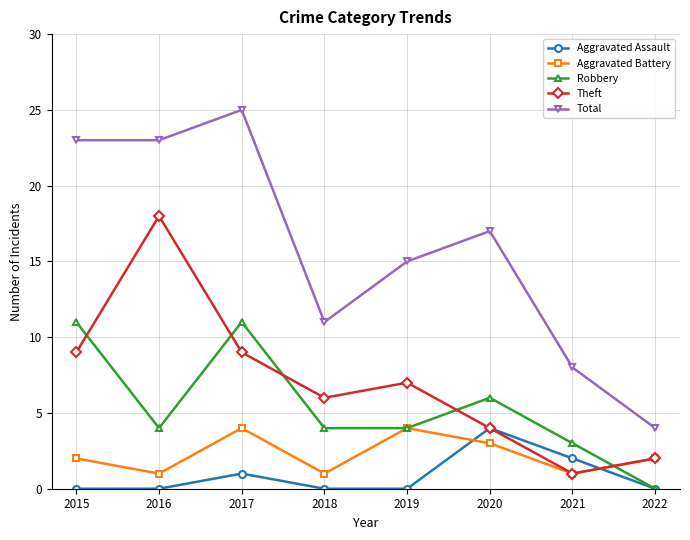

Where is the first local maximum for Total?

2017